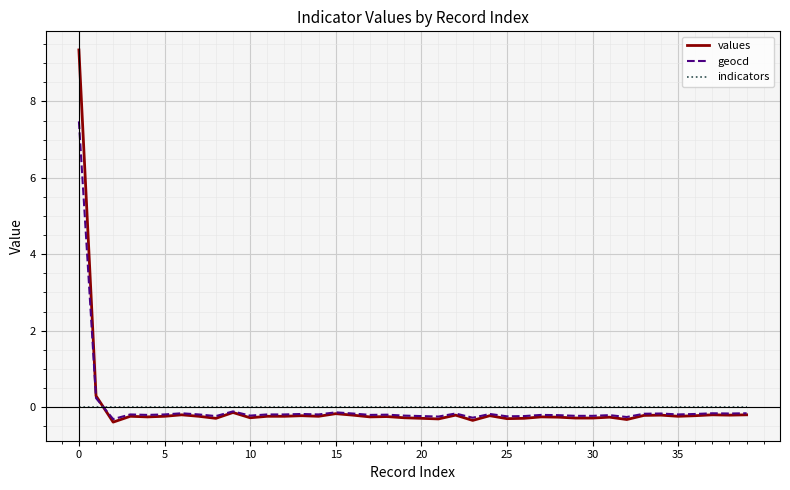

What is the minimum value for geocd?

-0.3